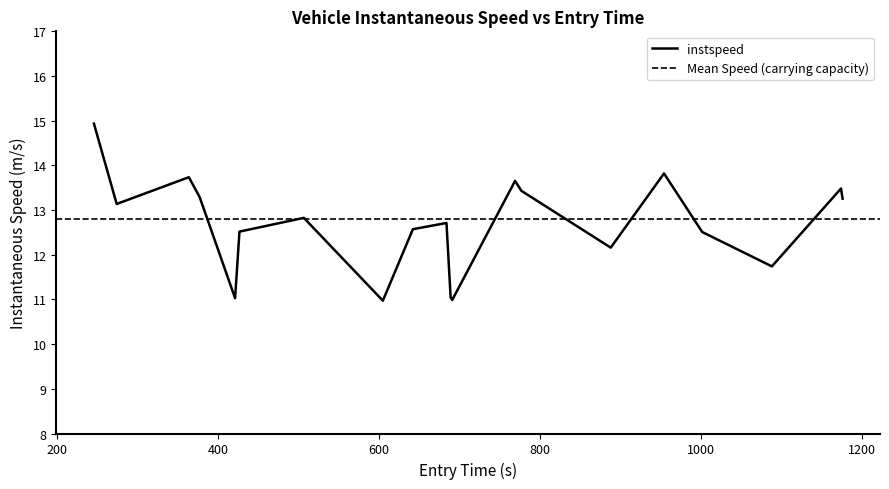

What is the minimum value for instspeed?

11.0